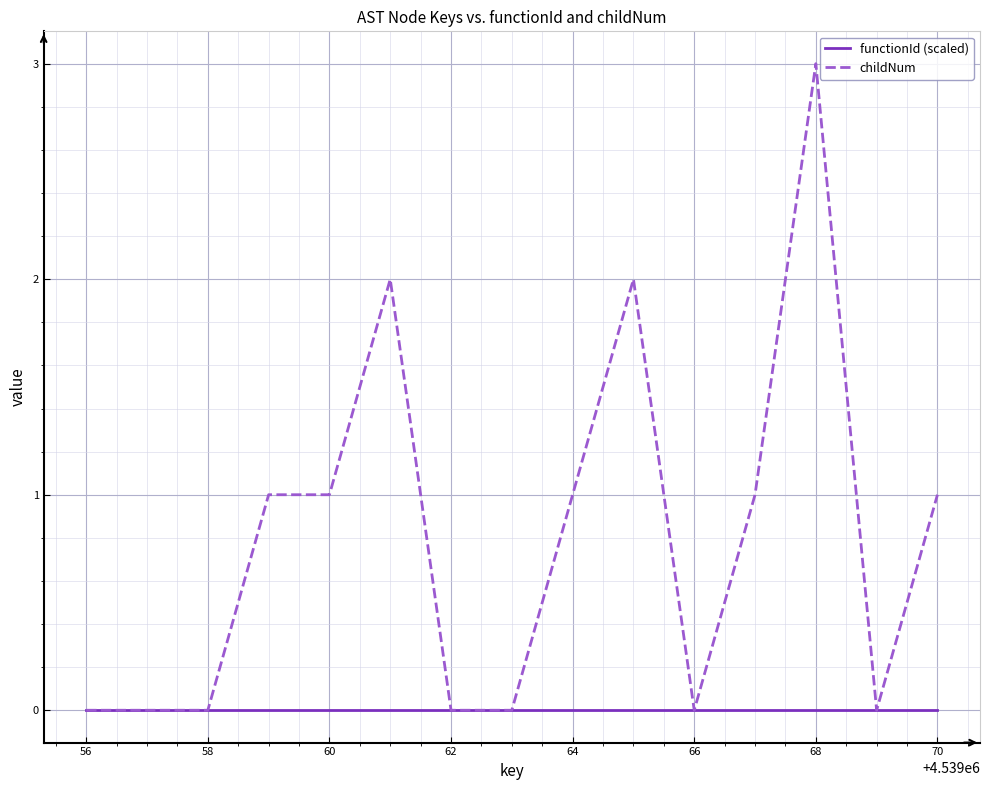

Which series has the largest total across all categories?

childNum